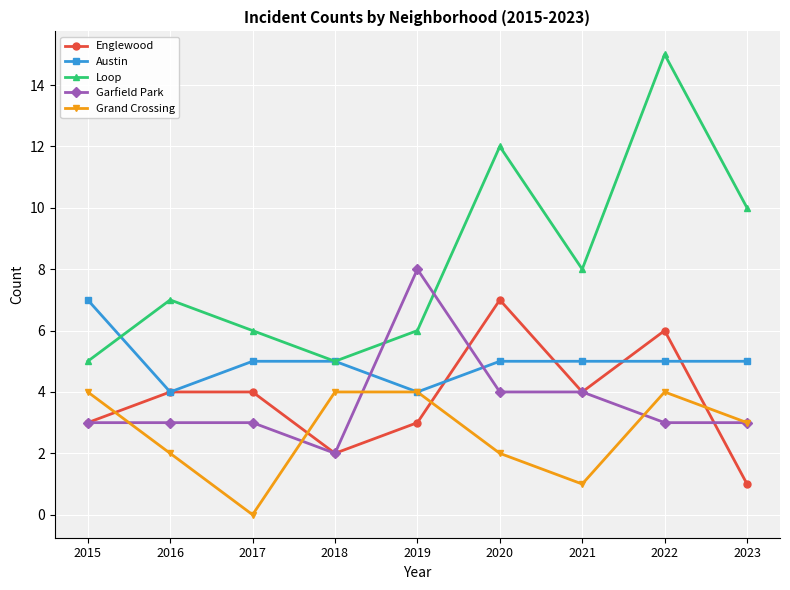

How many lines are shown in the chart?

5